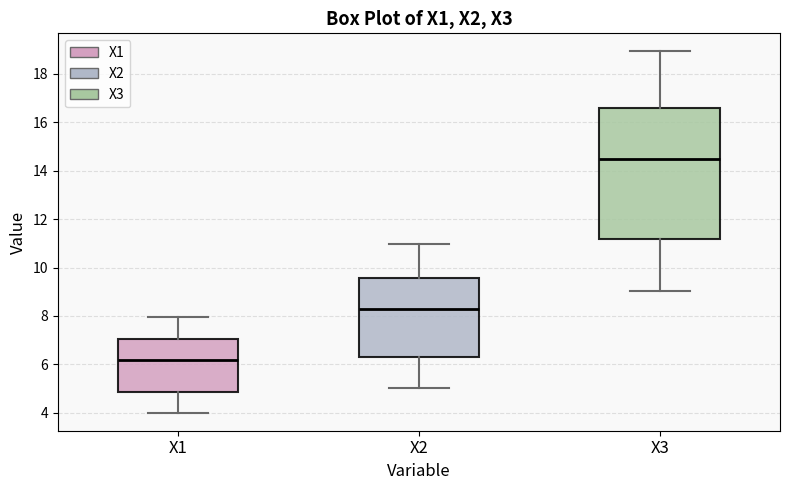

Which box's median line is the highest?

X3